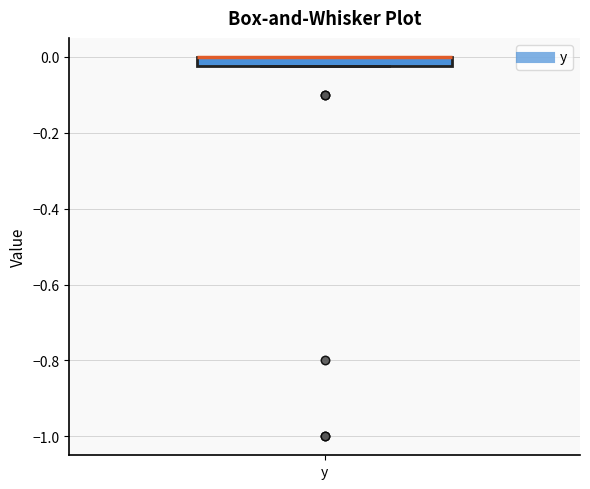

Where is the lower edge of the box for y on the y-axis? The values are not printed on the chart, so give them approximately, as read against the axis.

-0.02